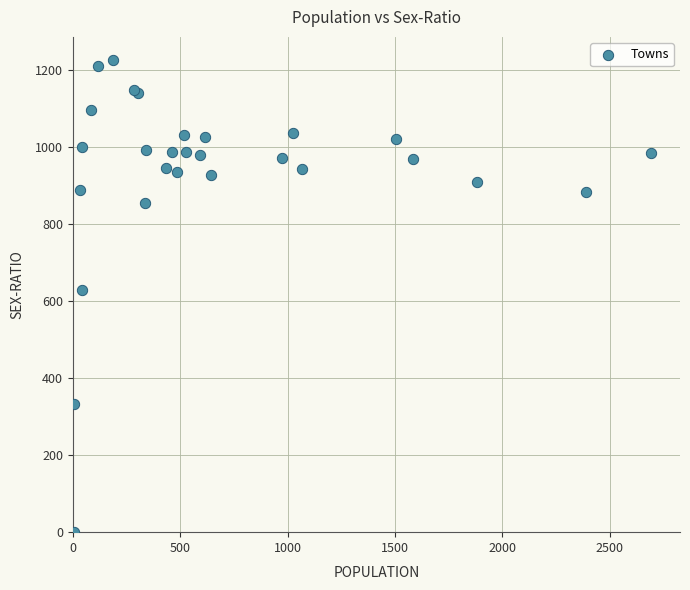

What Y value in the scatter plot is closest to 613?

630